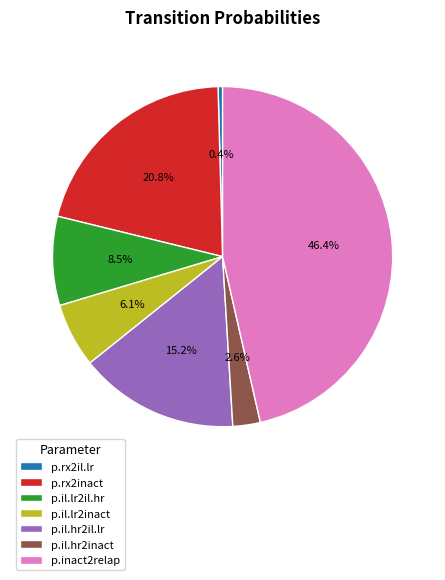

To the nearest percent, what portion does p.rx2inact represent?

21%